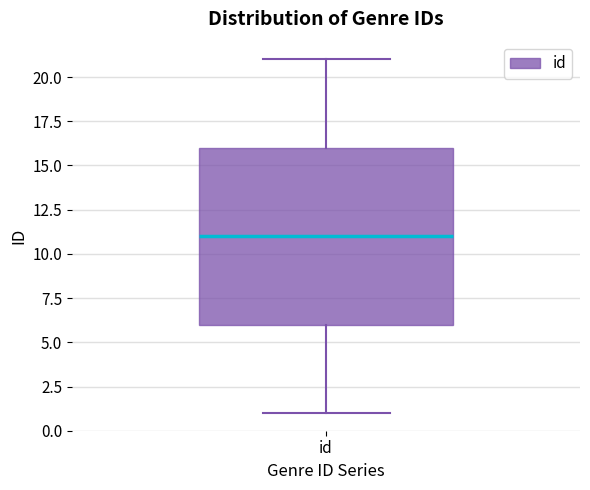

Transcribe this box plot: give where the median line is, the range the box spans, and where the two whiskers end, as read against the y-axis. The values are not printed on the chart, so give them approximately, as read against the axis.

median 11, box 6 to 16, whiskers 1 to 21